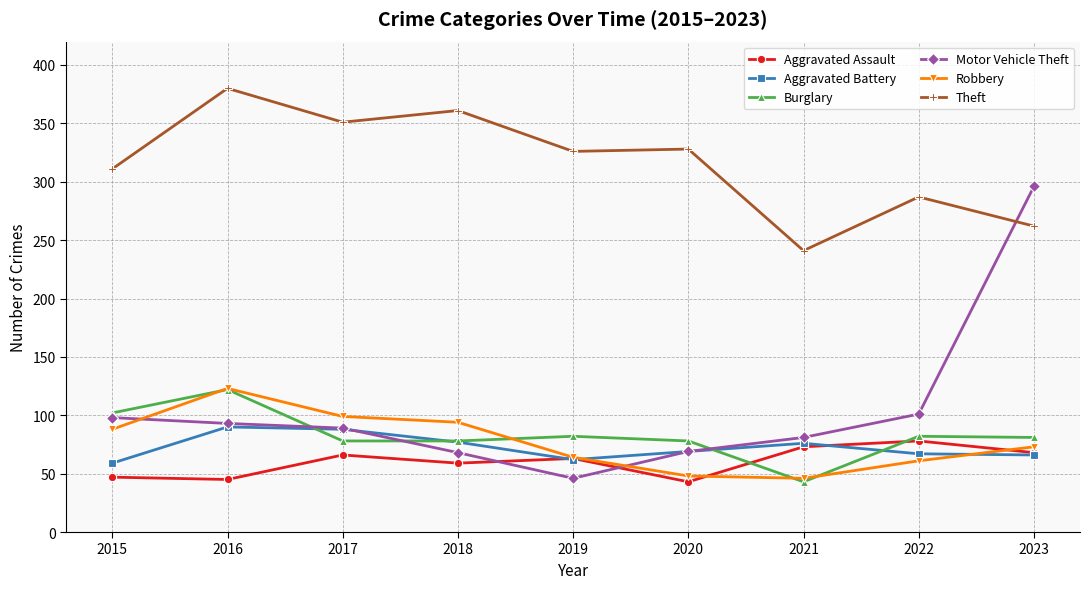

What is the value of the Aggravated Battery point at the 2nd from the left?

90